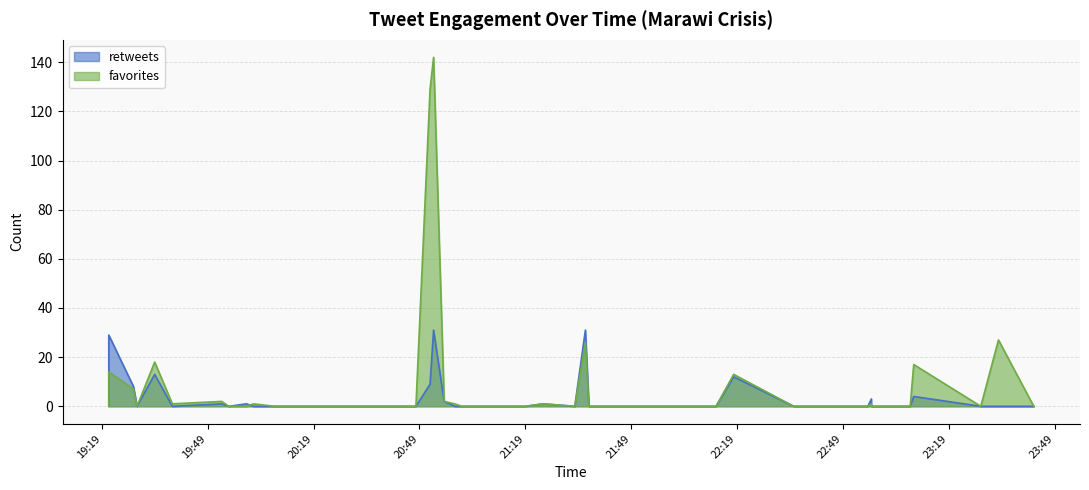

The value of favorites at 2017-10-14 21:37 is 96. True or false?

False